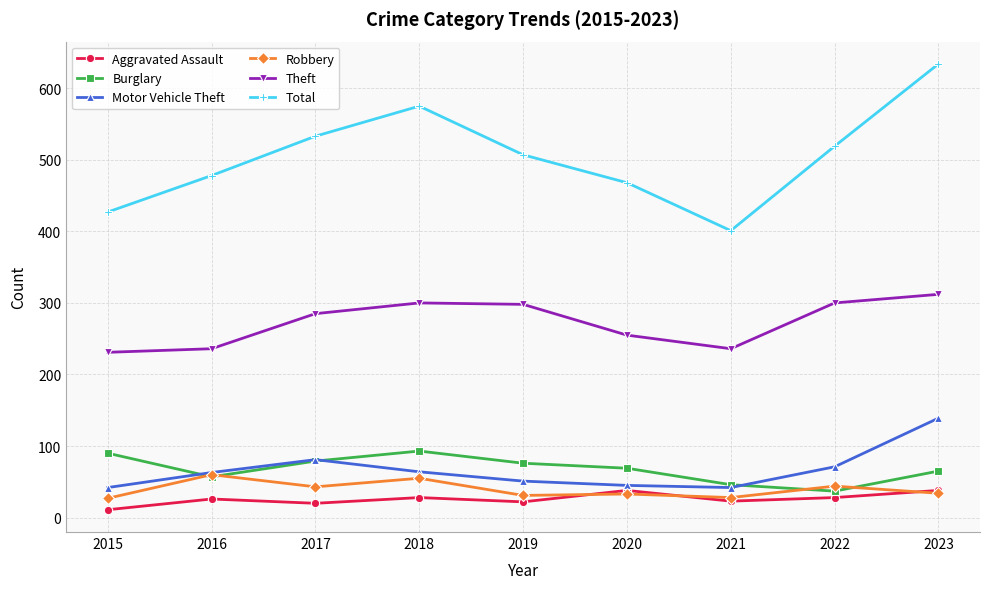

Between 2017 and 2021, which series saw the biggest shift?

Total